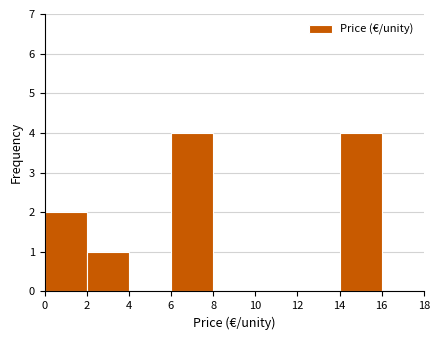

Reading left to right, list every bar in this chart as the range it spans on the x-axis followed by its height. The values are not printed on the chart, so give them approximately, as read against the axis.

0 to 2: 2
2 to 4: 1
4 to 6: 0
6 to 8: 4
8 to 10: 0
10 to 12: 0
12 to 14: 0
14 to 16: 4
16 to 18: 0